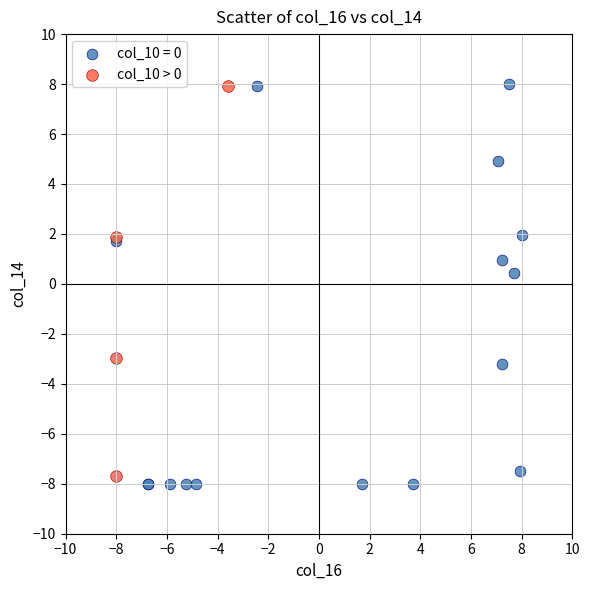

Which series has the largest Y range (max minus min)?

col_10 = 0